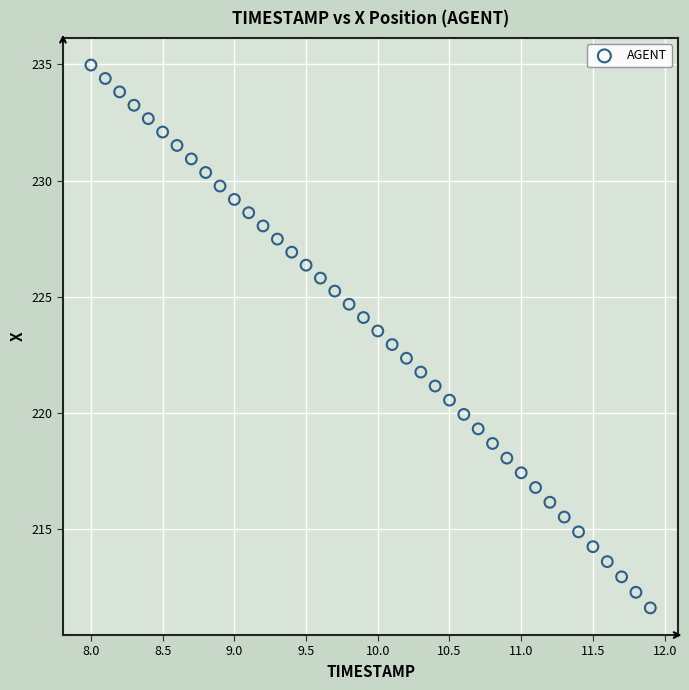

What is the range of X values (max minus min)?

3.9